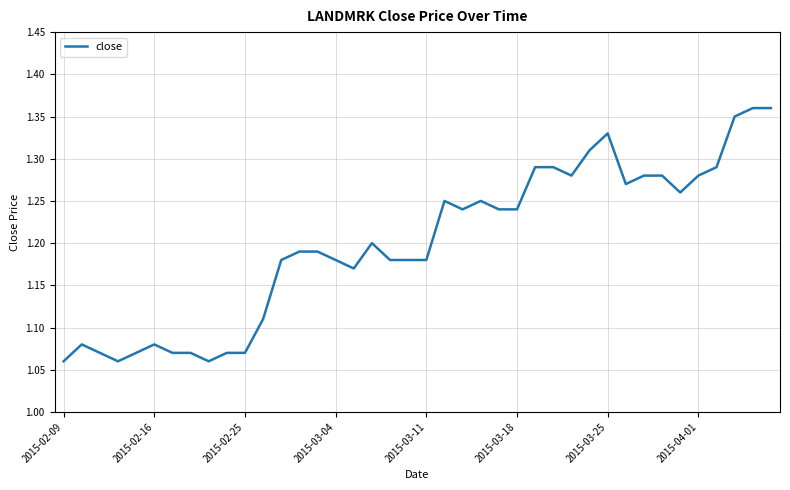

What is the value of the 31st point from the left?

1.3